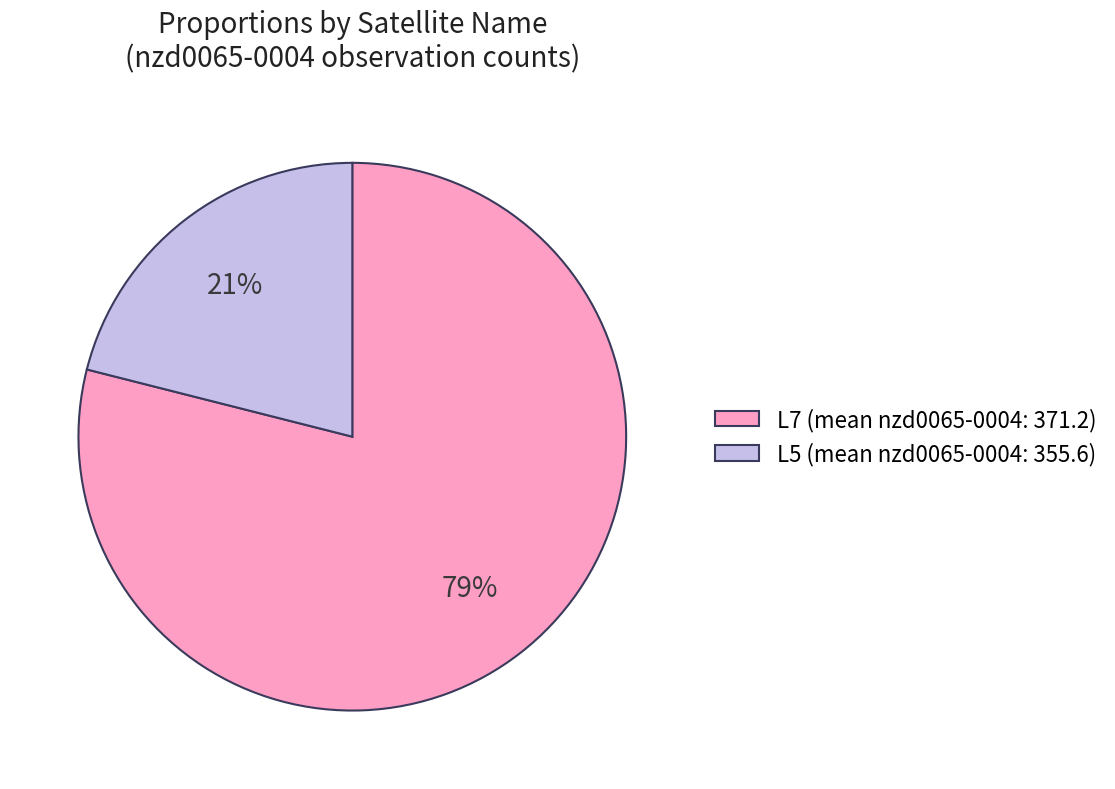

What is the largest slice in the pie chart?

L7 (mean nzd0065-0004: 371.2)